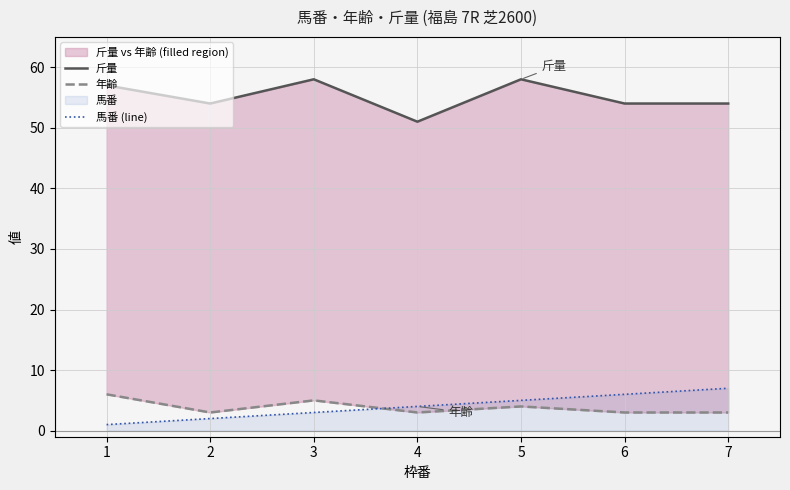

How many data points in 馬番 (line) are above 4?

3